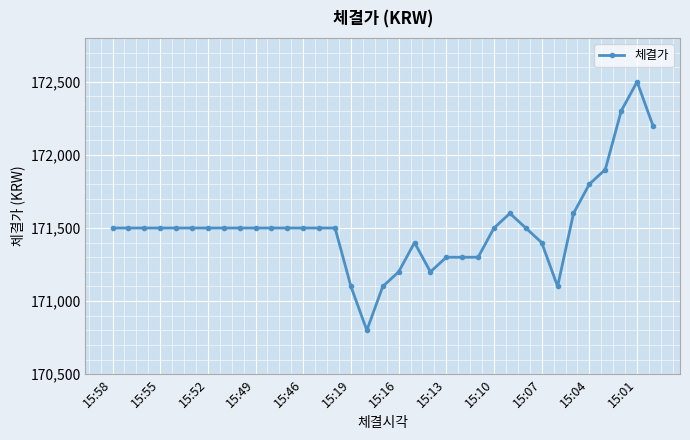

True or false: there are more than 1 points higher than both neighbors.

True